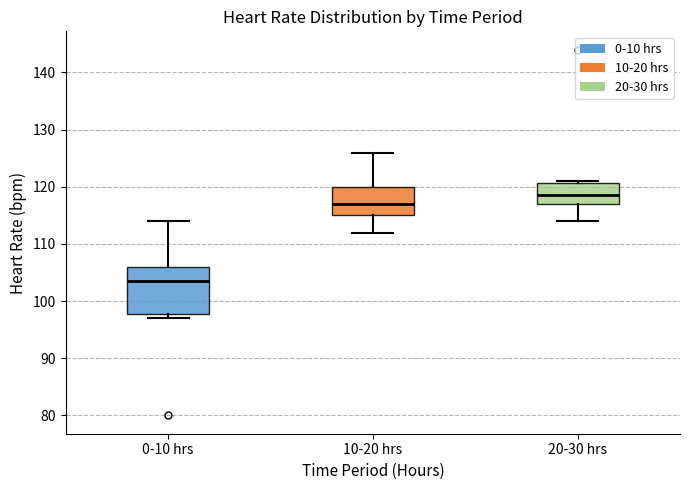

Where does the upper whisker of the box for 10-20 hrs end on the y-axis? The values are not printed on the chart, so give them approximately, as read against the axis.

126